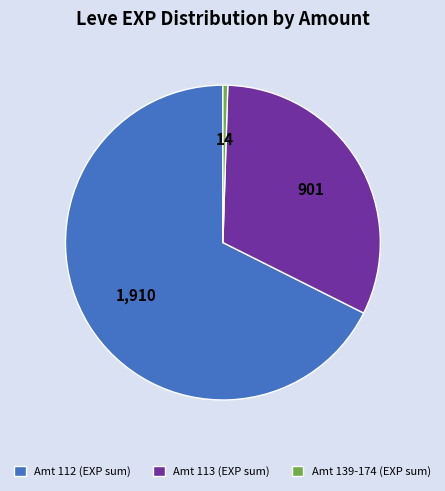

Combined, do Amt 113 (EXP sum) and Amt 139-174 (EXP sum) account for over 50%?

No